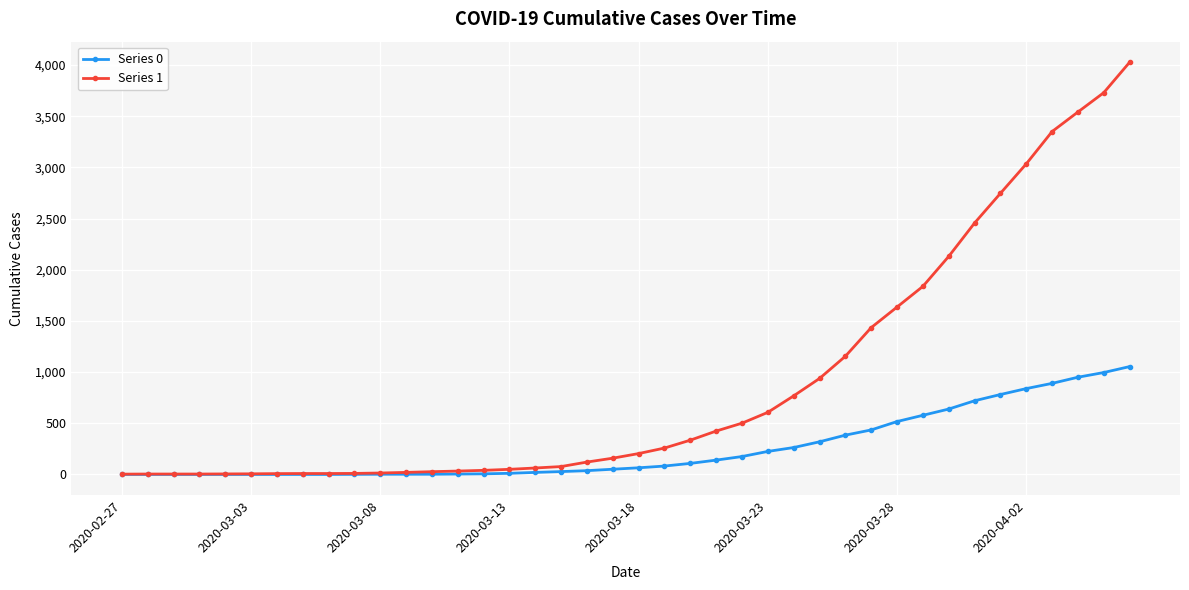

List the series in order of their peak value, highest first.

Series 1, Series 0